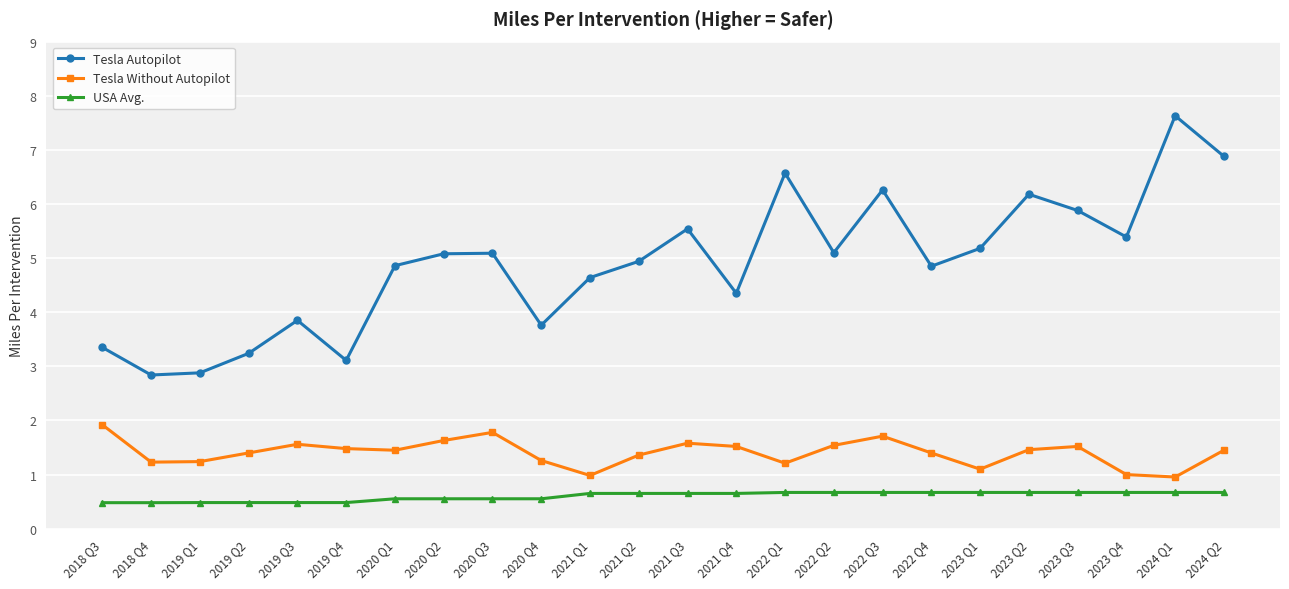

At how many categories does at least one series exceed 0?

24